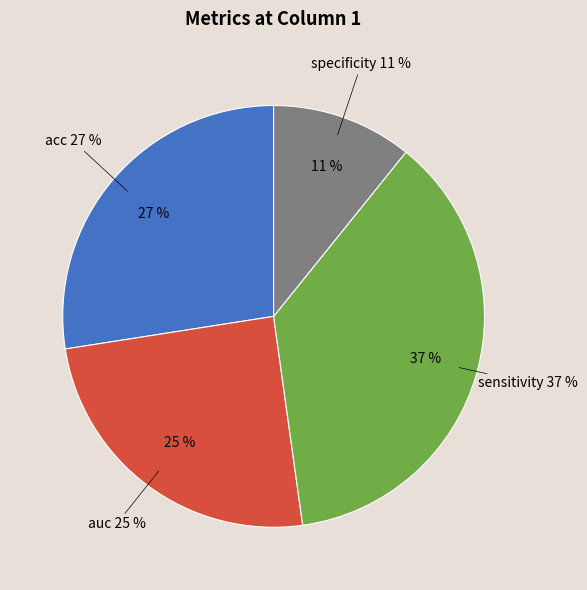

To the nearest percent, what percentage of the pie is sensitivity?

37%